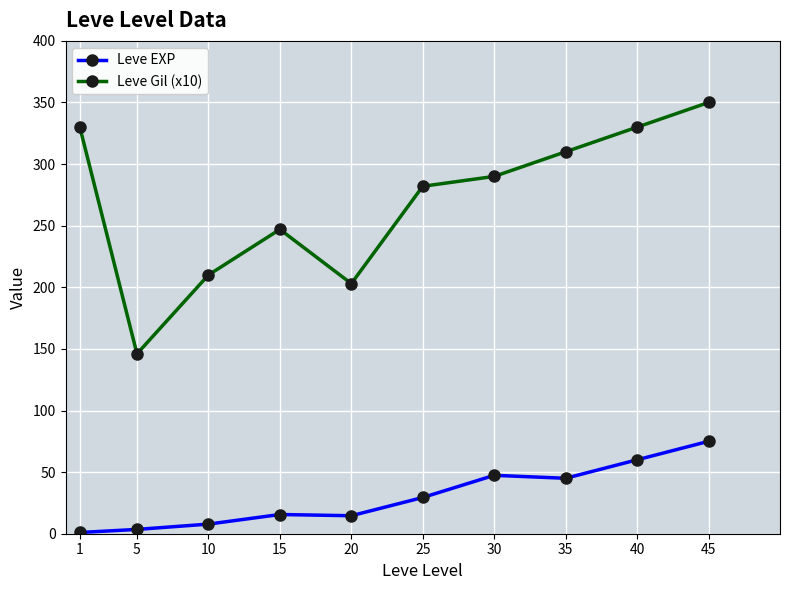

What is the greatest value displayed?

350.0